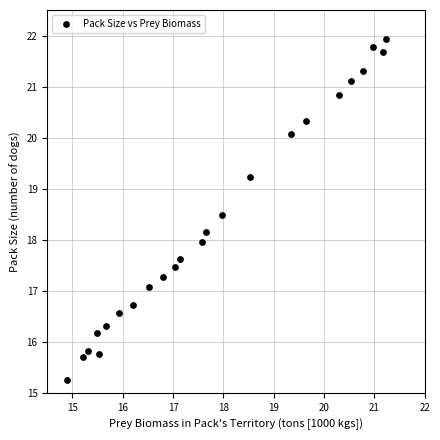

What is the range of Y values (max minus min)?

6.7